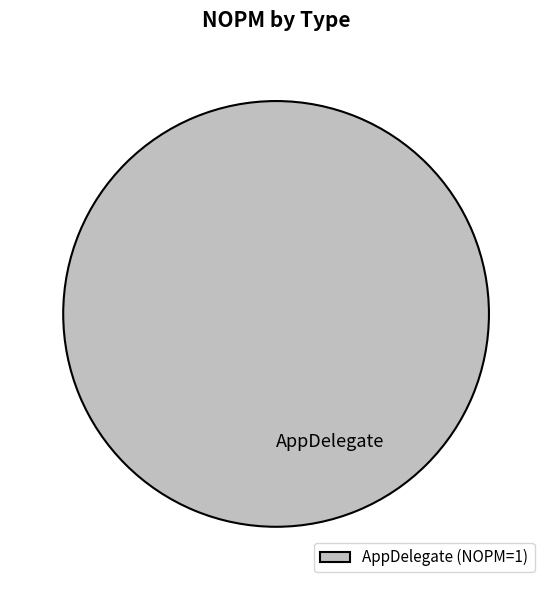

Rank the categories by value from highest to lowest.

AppDelegate (NOPM=1)